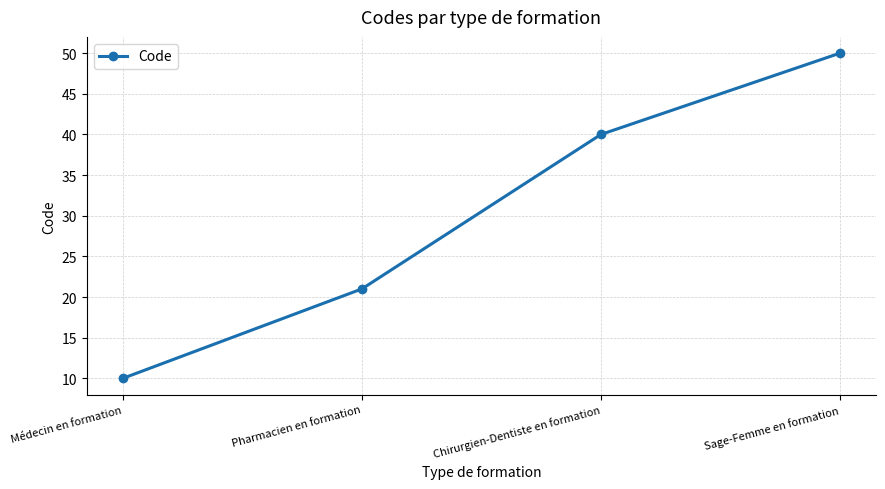

Where is the data nearest to the value 30?

Pharmacien en formation